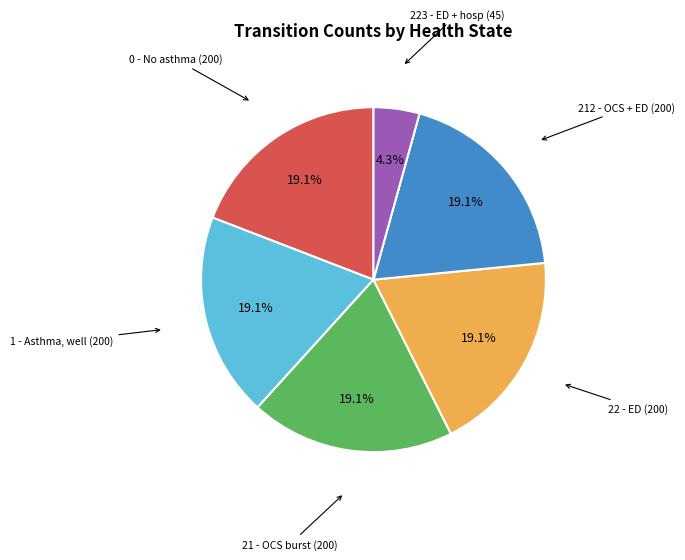

What is the smallest slice in the pie chart?

223 - ED + hosp